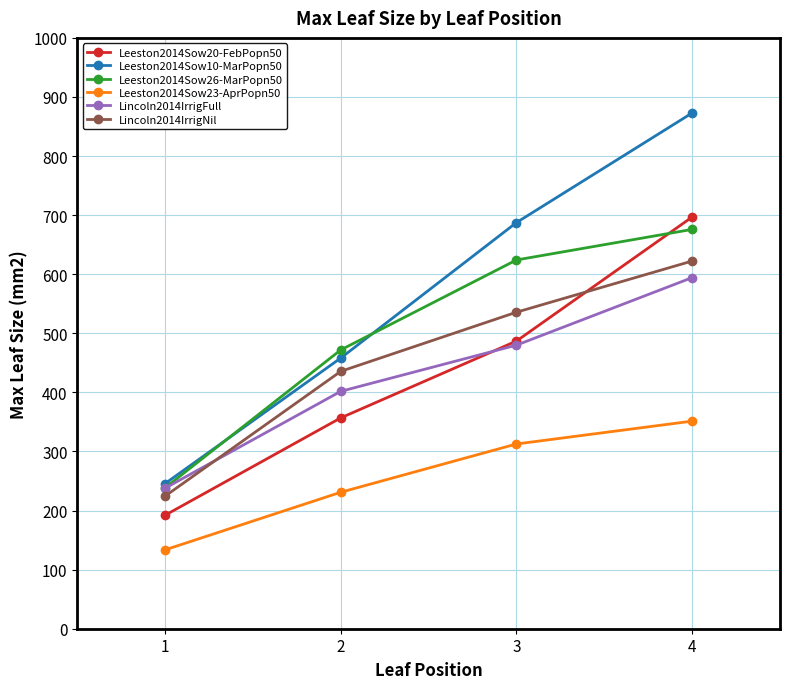

Which series has the largest range (max minus min)?

Leeston2014Sow10-MarPopn50